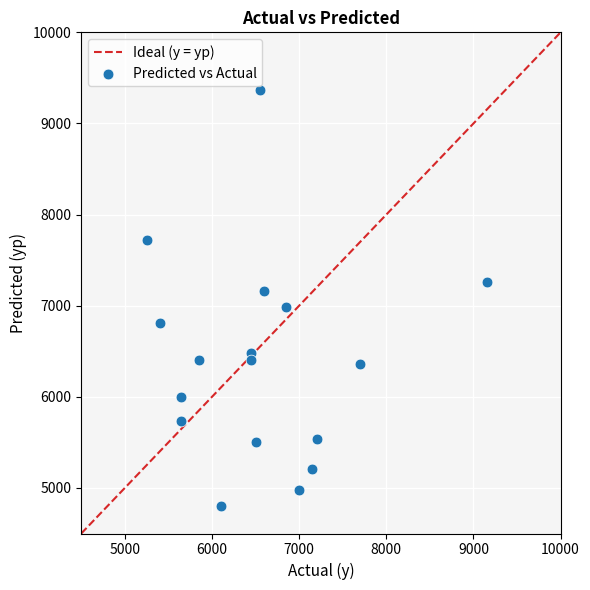

What is the range of Y values (max minus min)?

4556.7